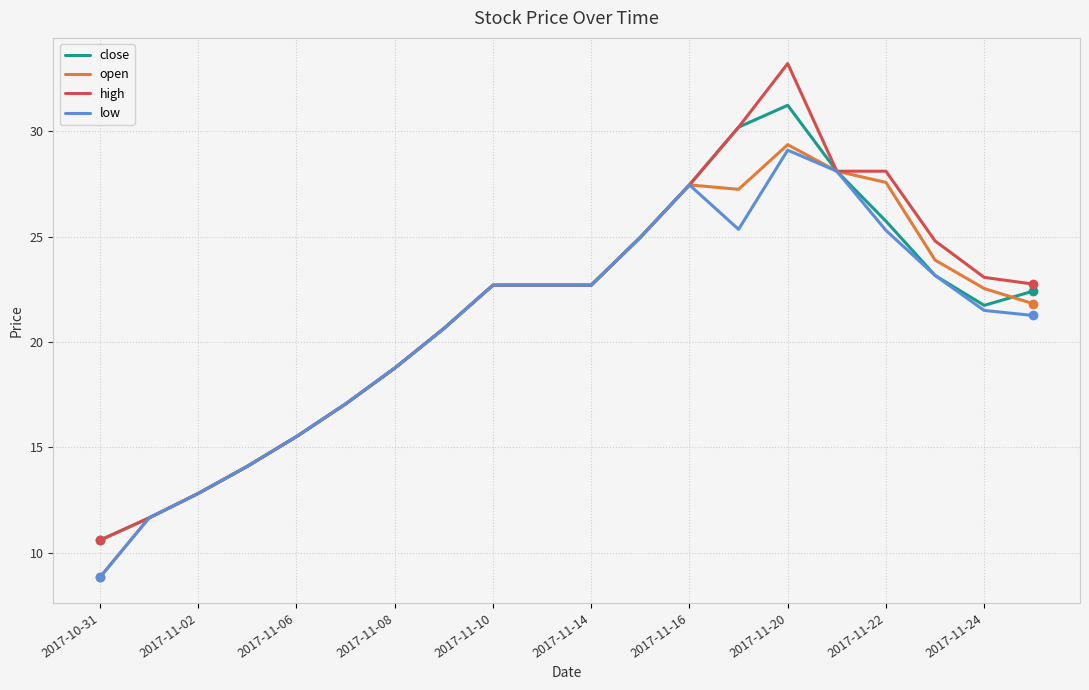

Which series has the largest range (max minus min)?

high